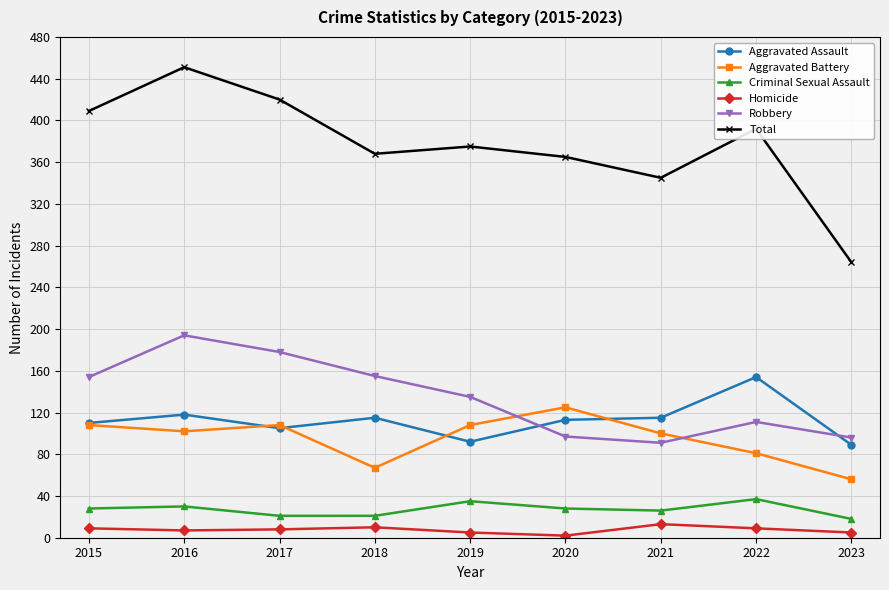

What are all the series names shown in the legend?

Aggravated Assault, Aggravated Battery, Criminal Sexual Assault, Homicide, Robbery, Total